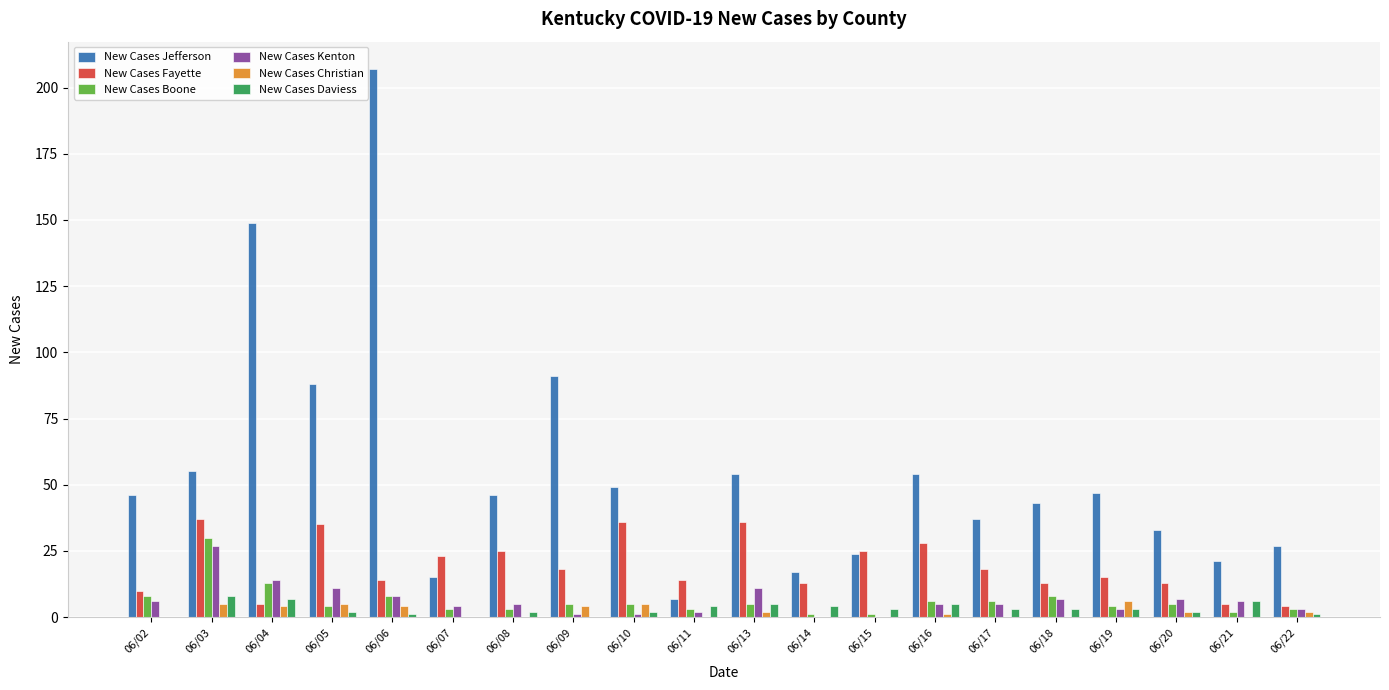

Which series changed the most between 06/07 and 06/18?

New Cases Jefferson